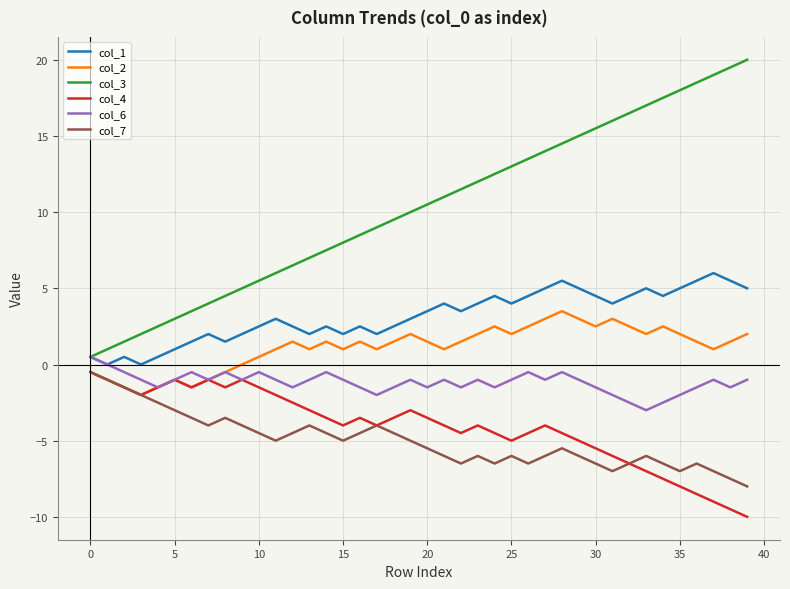

Which series has the widest spread of values?

col_3